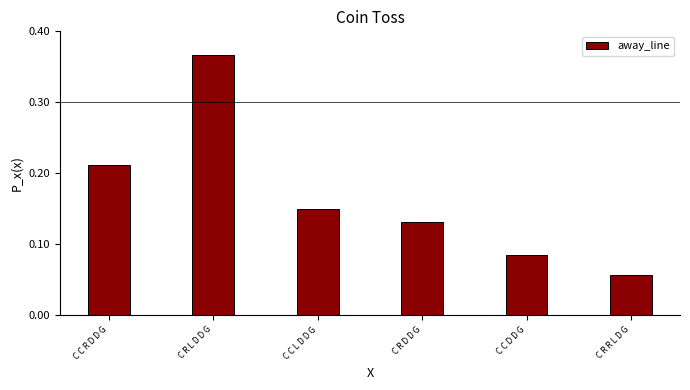

At which category does the chart reach its minimum across all series?

C R R L D G